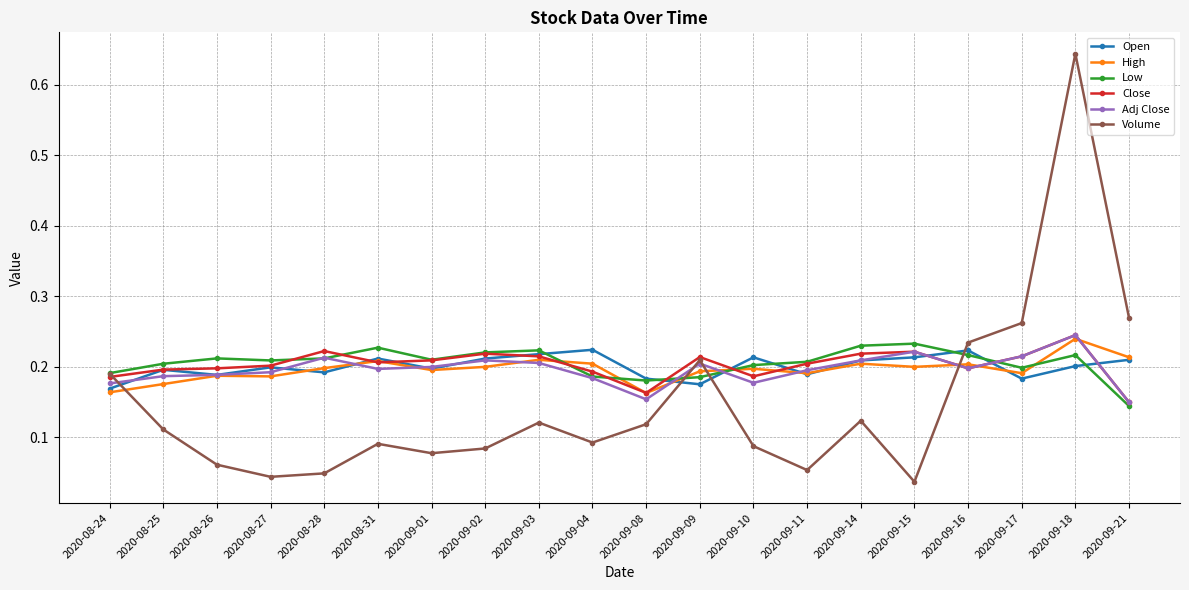

True or false: Low has more than 2 interior local peaks.

True